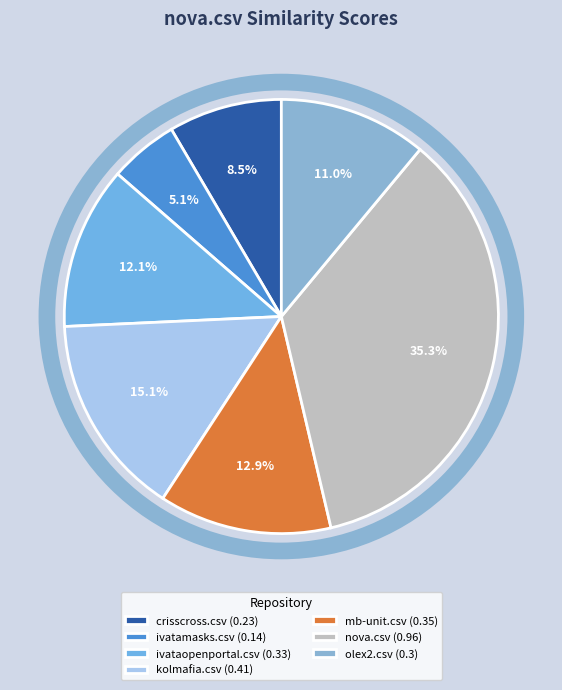

Rank the categories by value from highest to lowest.

nova.csv, kolmafia.csv, mb-unit.csv, ivataopenportal.csv, olex2.csv, crisscross.csv, ivatamasks.csv